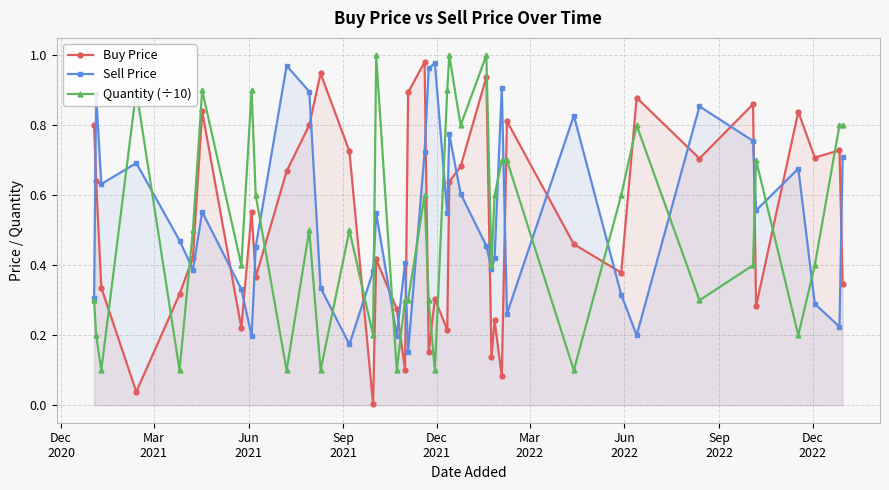

Which series has the widest spread of values?

Buy Price